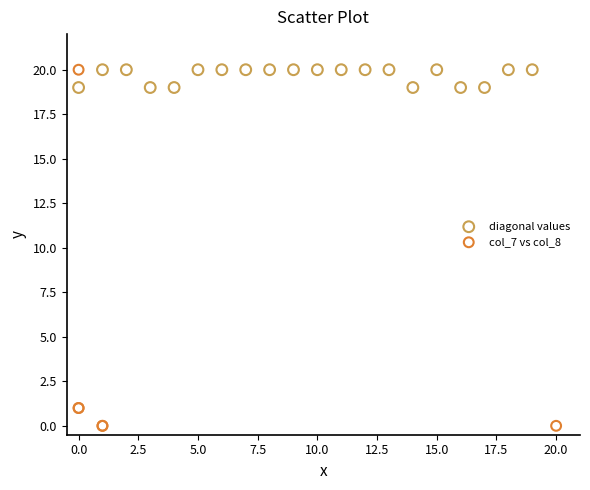

Which series reaches the minimum Y coordinate?

col_7 vs col_8